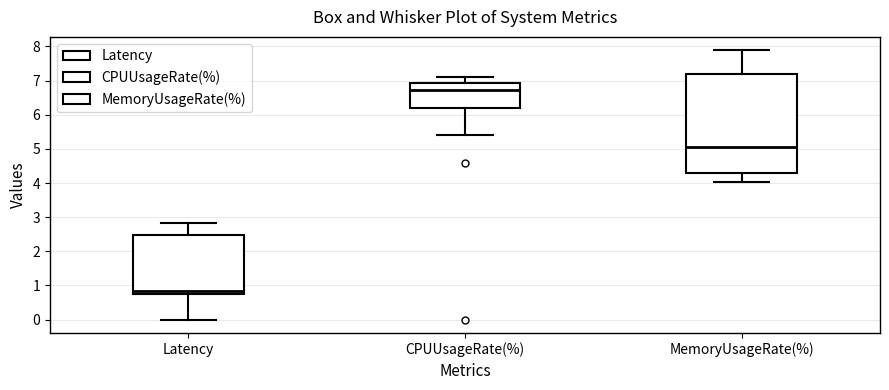

Reading left to right, read every box against the y-axis: the position of its median line, the range the box covers, and the ends of its whiskers. The values are not printed on the chart, so give them approximately, as read against the axis.

Latency: median 0.8, box 0.7 to 2.5, whiskers 0.0 to 2.8
CPUUsageRate(%): median 6.7, box 6.2 to 6.9, whiskers 5.4 to 7.1
MemoryUsageRate(%): median 5.1, box 4.3 to 7.2, whiskers 4.0 to 7.9